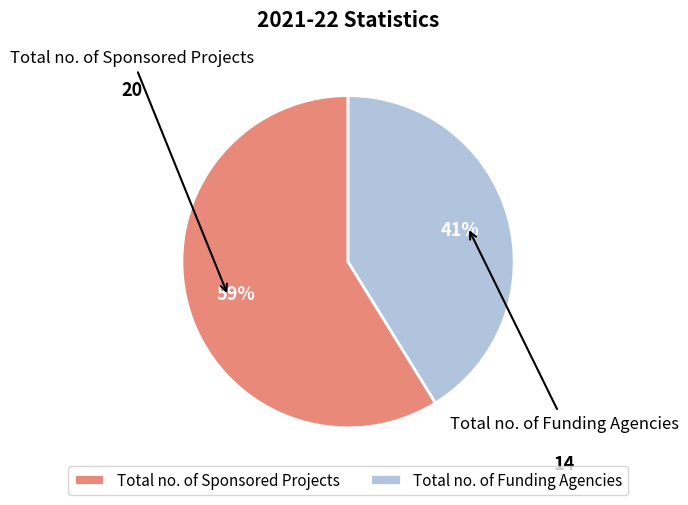

Which slice represents more than half of the pie?

Total no. of Sponsored Projects